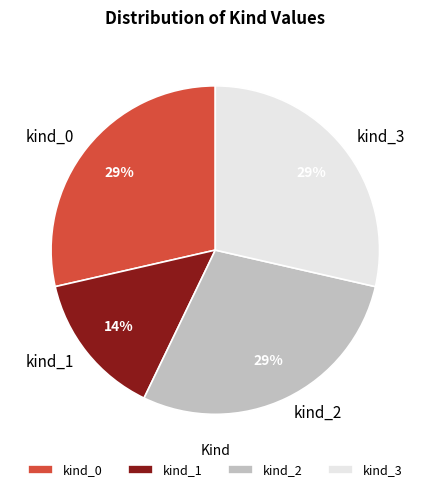

What is the ratio of the value at kind_0 to the value at kind_3?

1.0